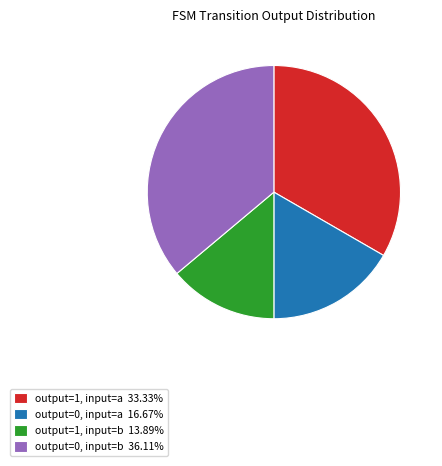

Does output=1, input=b 13.89% represent more than half of the total?

No